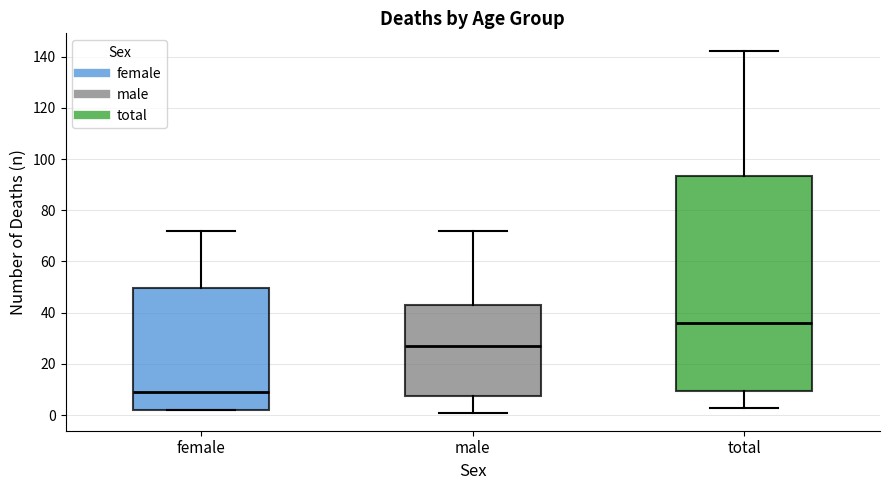

Comparing the boxes themselves (not the whiskers), which one is the tallest?

total